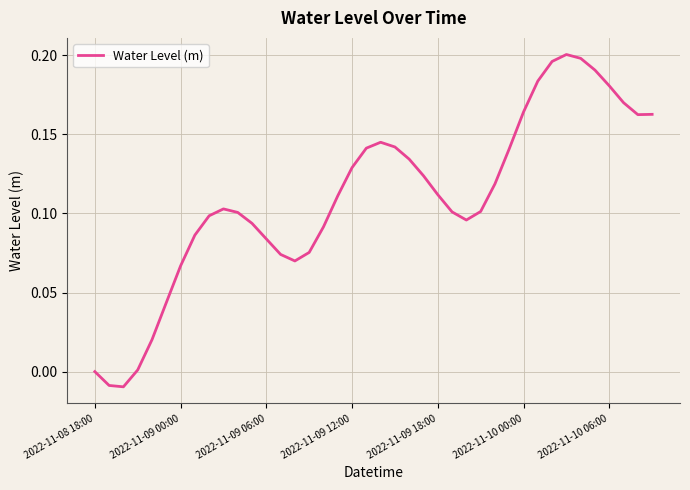

Reading left to right, what are all the values shown in this chart?

0.0	-0.0	-0.0	0.0	0.0	0.0	0.1	0.1	0.1	0.1	0.1	0.1	0.1	0.1	0.1	0.1	0.1	0.1	0.1	0.1	0.1	0.1	0.1	0.1	0.1	0.1	0.1	0.1	0.1	0.1	0.2	0.2	0.2	0.2	0.2	0.2	0.2	0.2	0.2	0.2